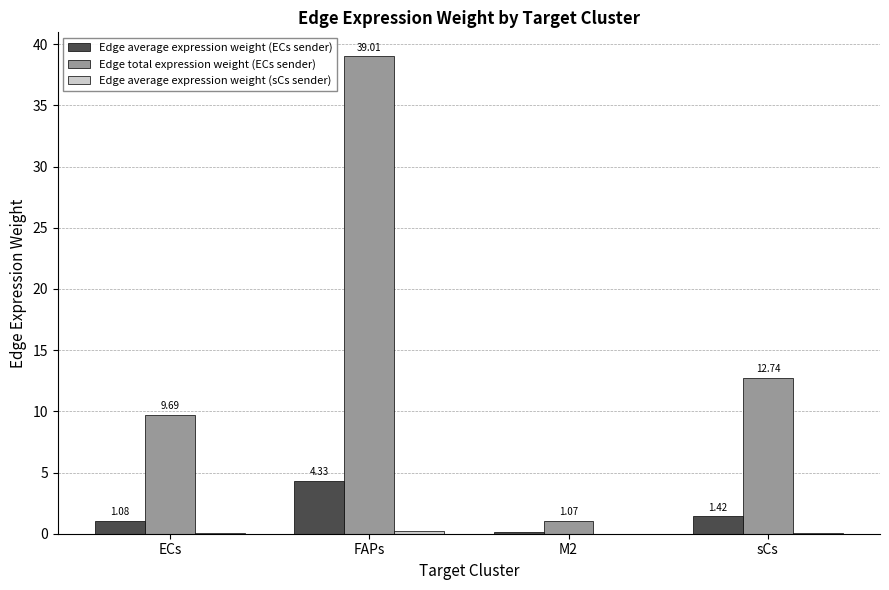

Which category has the highest value in the Edge total expression weight (ECs sender) series?

FAPs